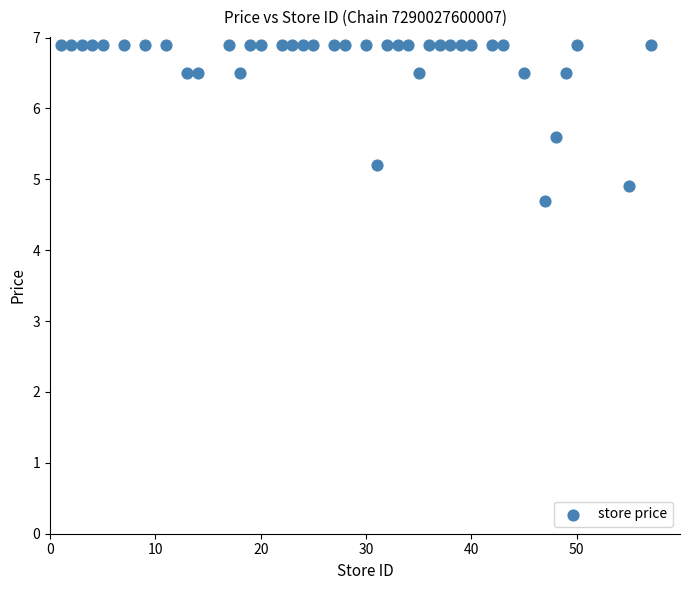

What Y value in the scatter plot is closest to 5?

4.9